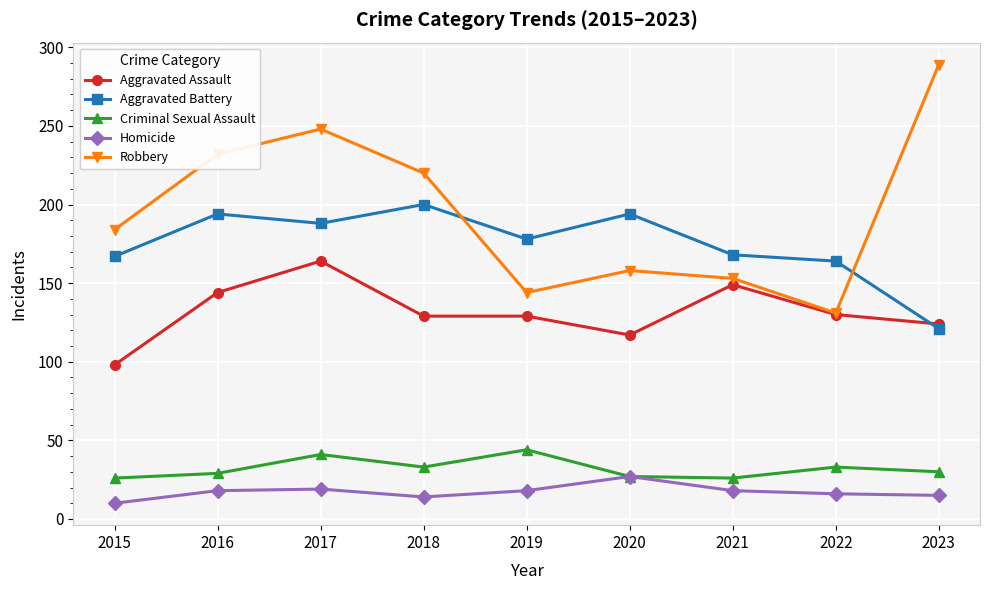

What is the total value across all series at 2017?

660